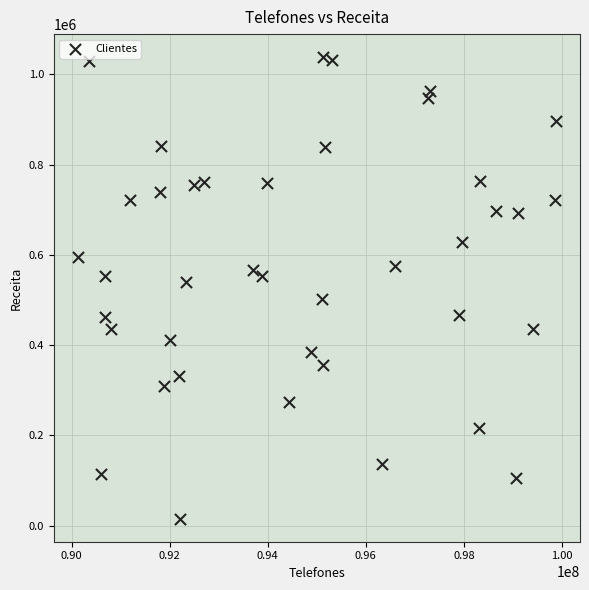

What is the range of X values (max minus min)?

9756284.0